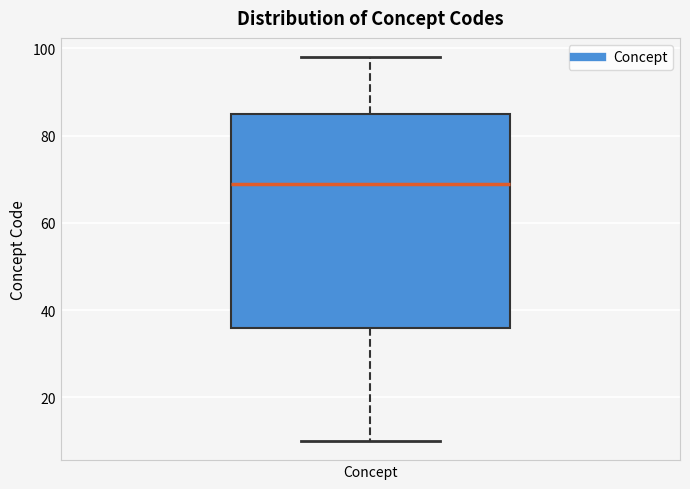

Where does the upper whisker of the box for Concept end on the y-axis? The values are not printed on the chart, so give them approximately, as read against the axis.

98